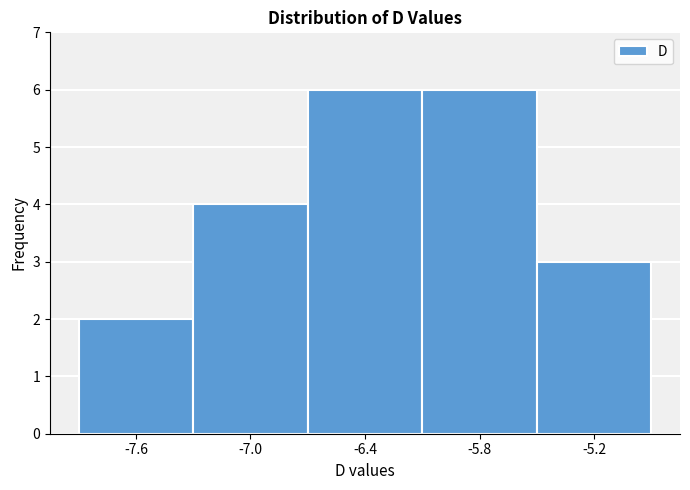

Reading left to right, transcribe this chart: for each bar, give the range it covers on the x-axis and its height. The values are not printed on the chart, so give them approximately, as read against the axis.

-7.9 to -7.3: 2
-7.3 to -6.7: 4
-6.7 to -6.1: 6
-6.1 to -5.5: 6
-5.5 to -4.9: 3